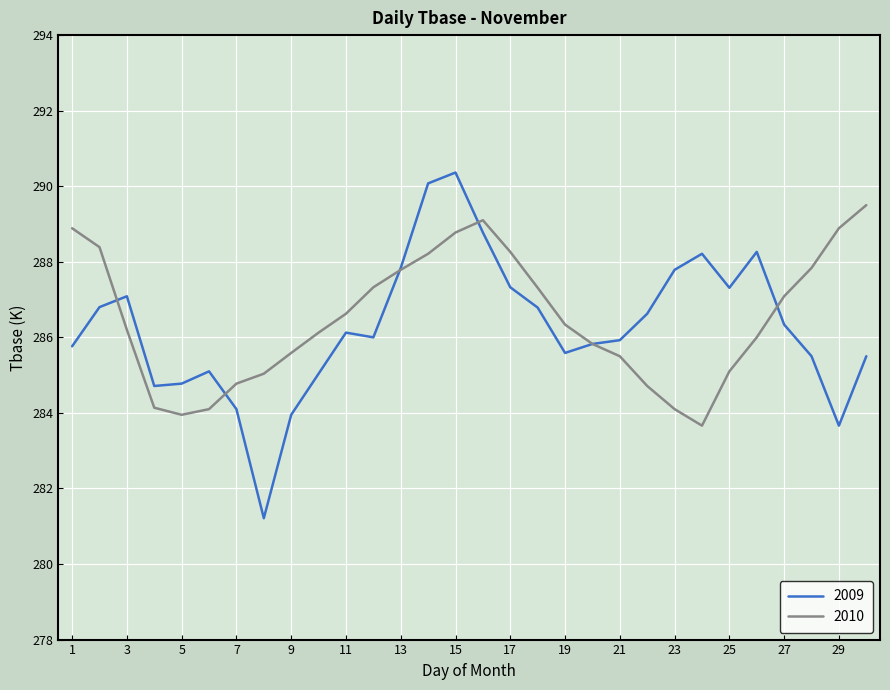

What is the highest value of the 2009 series?

290.4